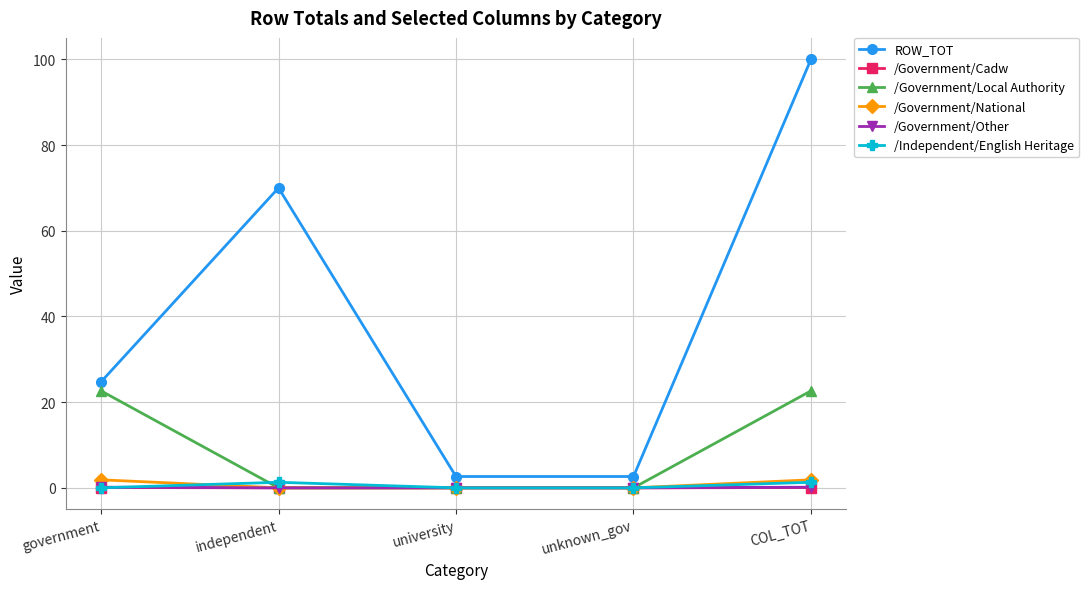

What is the label of the 1st point from the left?

government